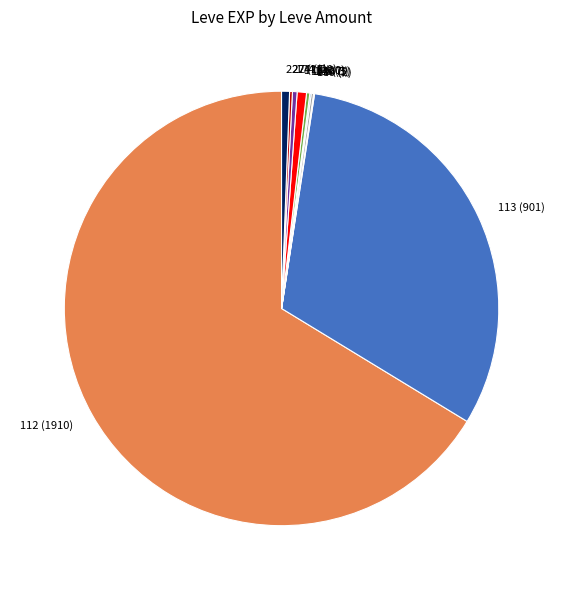

Is there any slice that represents more than half of the pie?

Yes